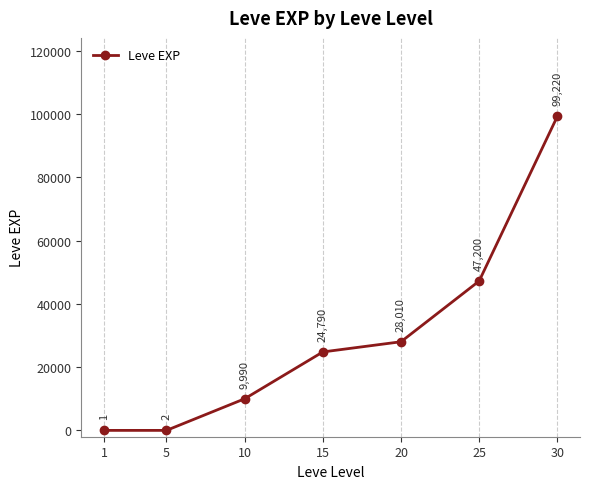

The chart shows a value of 99220 at 30. True or false?

True